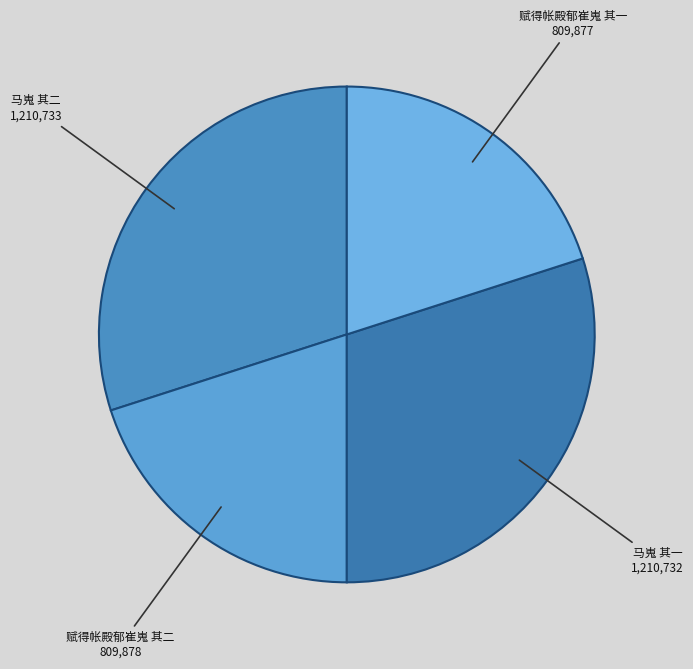

Is it true that 赋得帐殿郁崔嵬 其一 is 20% of the pie?

True